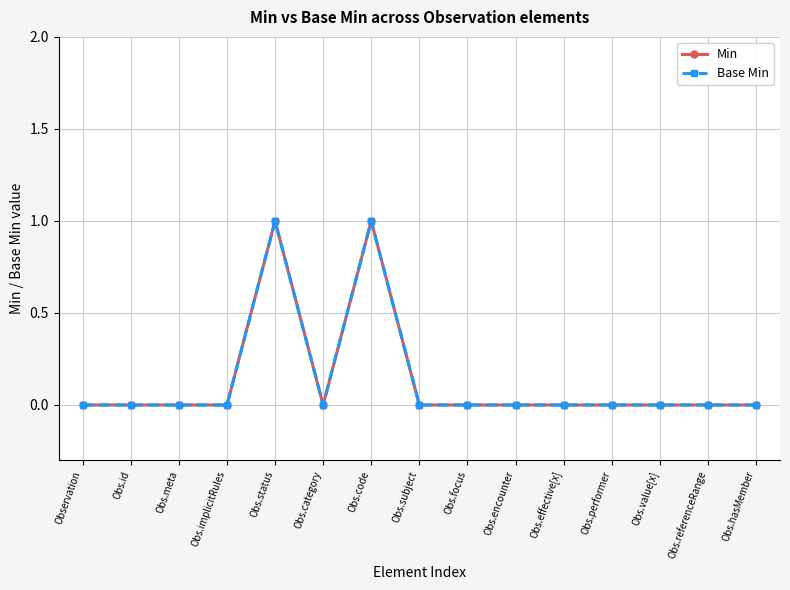

Is it true that Base Min equals 1 at Obs.code?

True